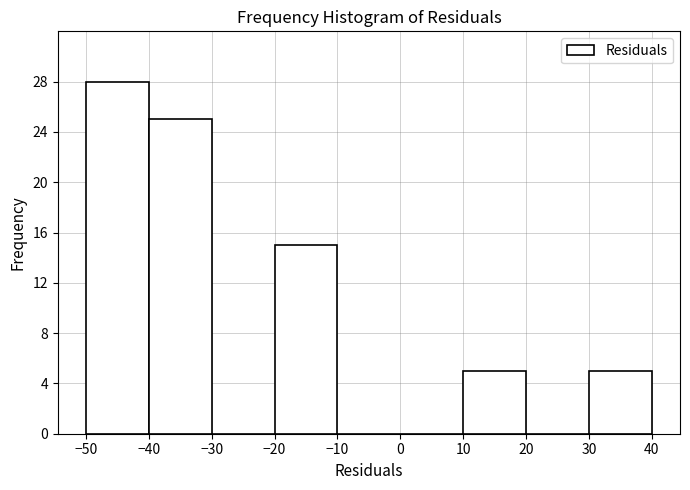

Which range on the x-axis has the tallest bar?

-50 to -40